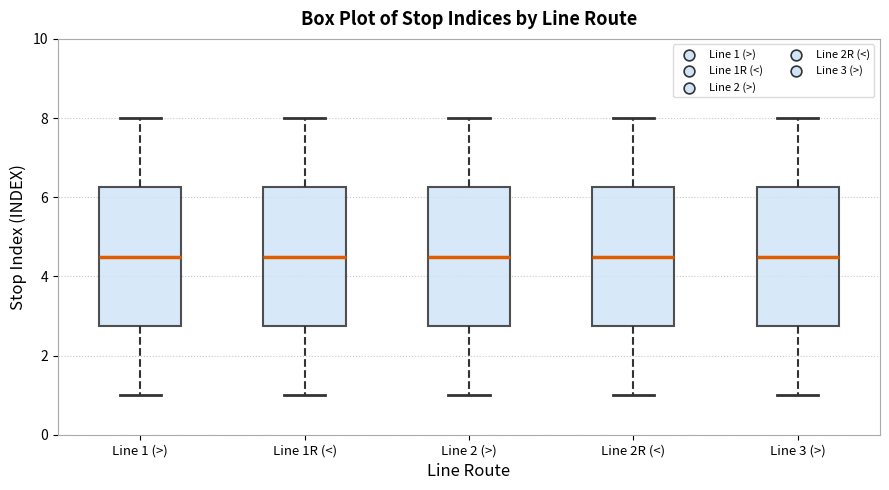

Where does the median line of the box for Line 1 (>) sit on the y-axis? The values are not printed on the chart, so give them approximately, as read against the axis.

4.6